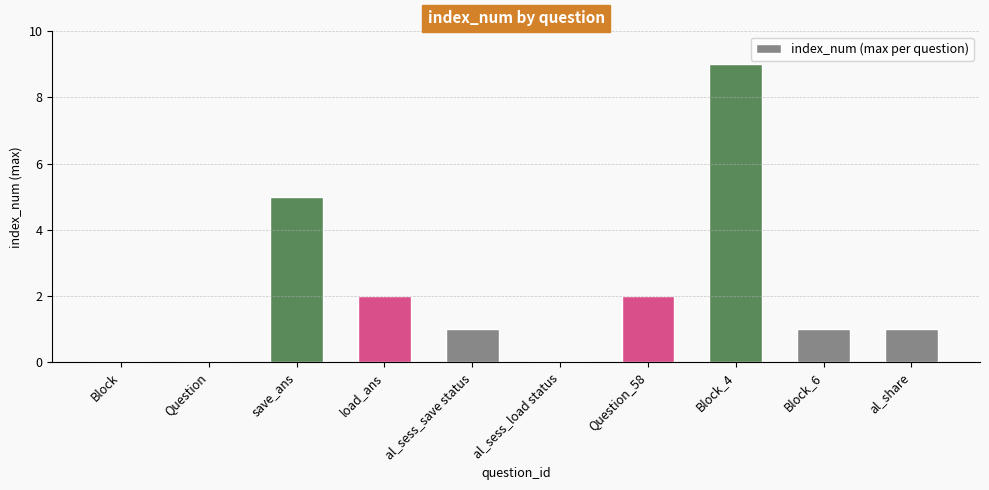

Count the values in the range 0 to 2.

8